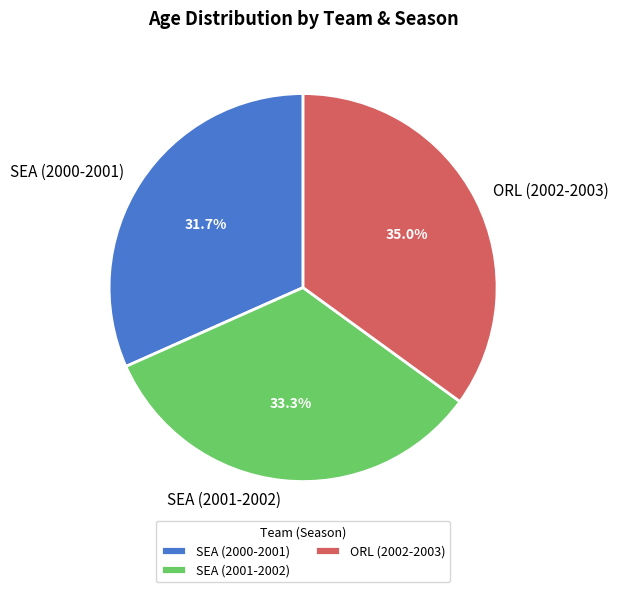

What is the largest slice in the pie chart?

ORL (2002-2003)